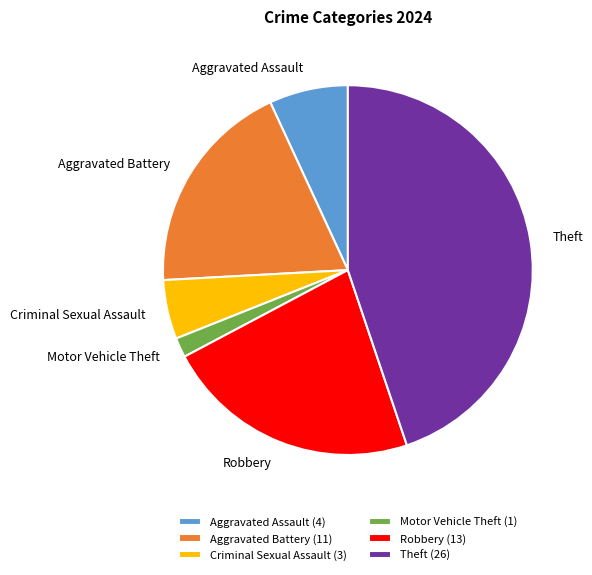

Which slice is the smallest?

Motor Vehicle Theft (1)